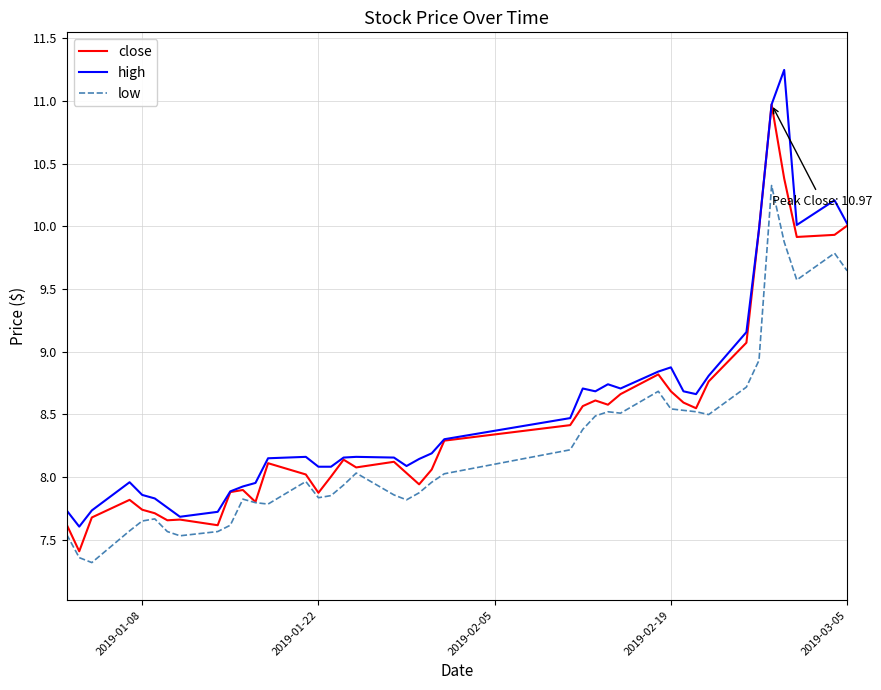

True or false: high and low cross at least once.

False